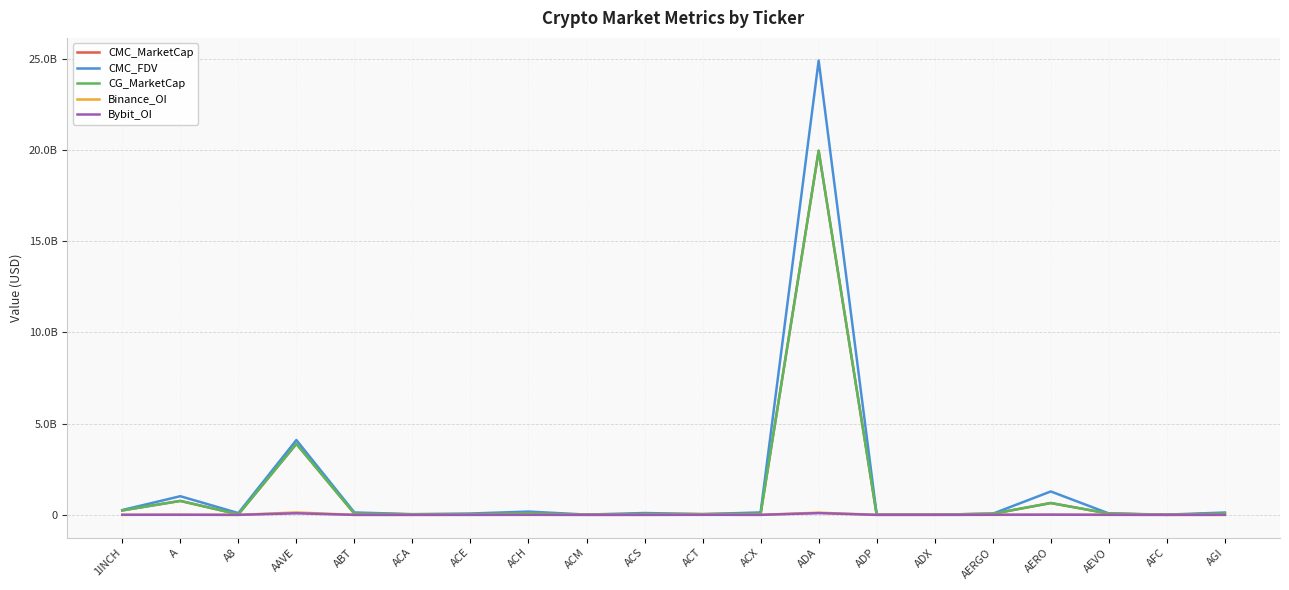

Does the chart have visible grid lines?

Yes